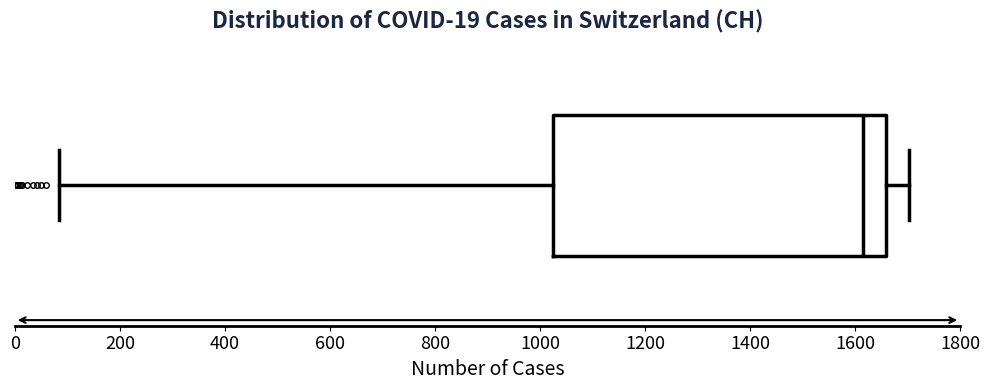

Where is the right edge of the box on the x-axis? The values are not printed on the chart, so give them approximately, as read against the axis.

1660